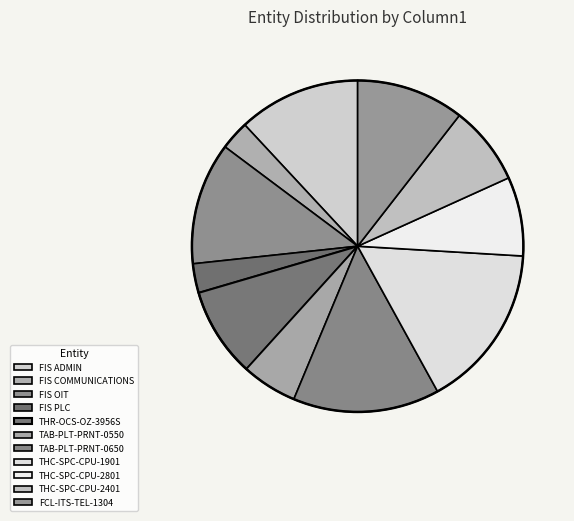

How many slices are in this pie chart?

11